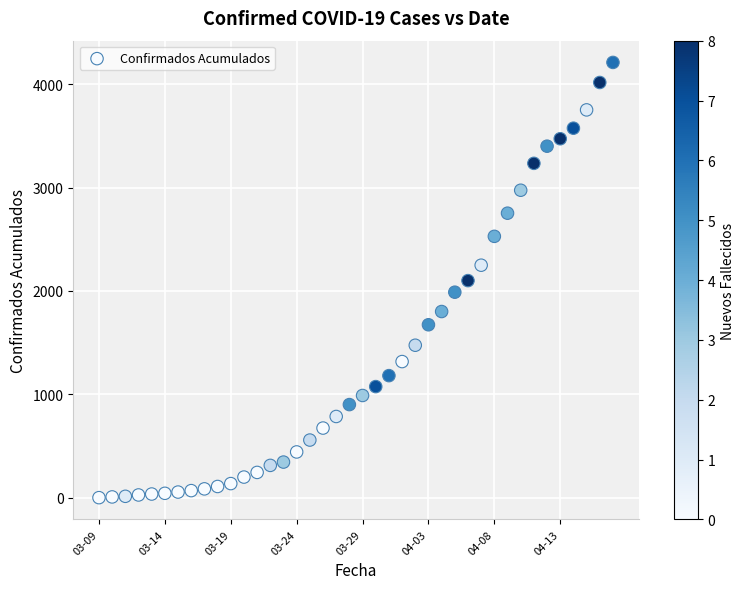

What is the range of Y values (max minus min)?

4209